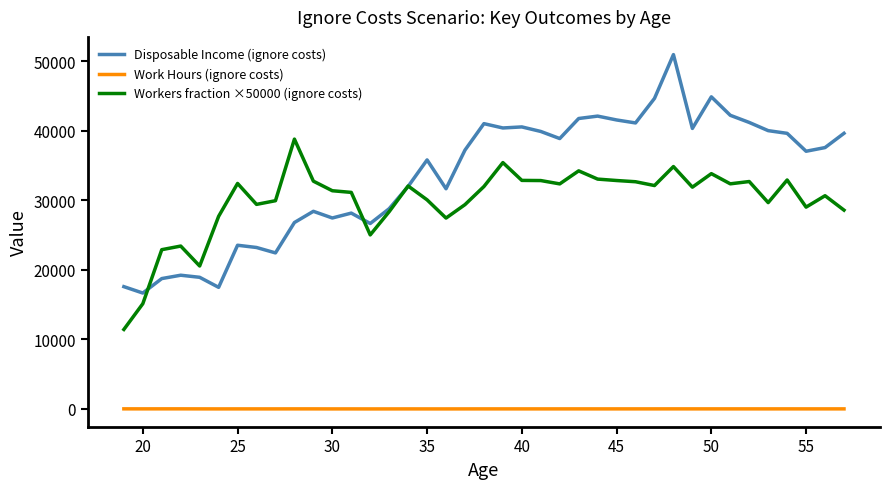

How many values in the Work Hours (ignore costs) series are below 16?

13